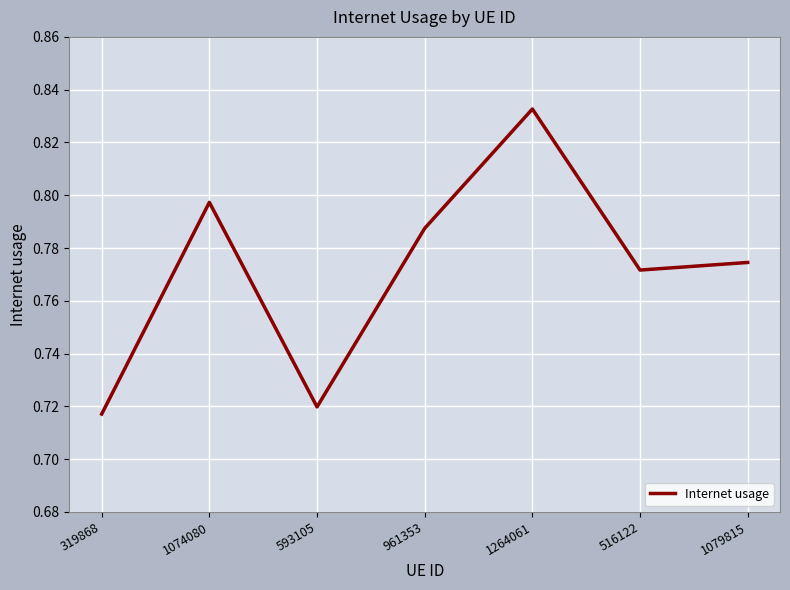

What position from the right is 1074080?

6